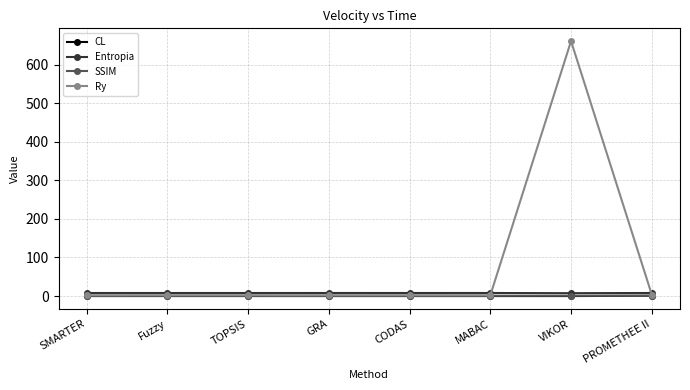

True or false: CL has a value of 0.0 at Fuzzy.

True